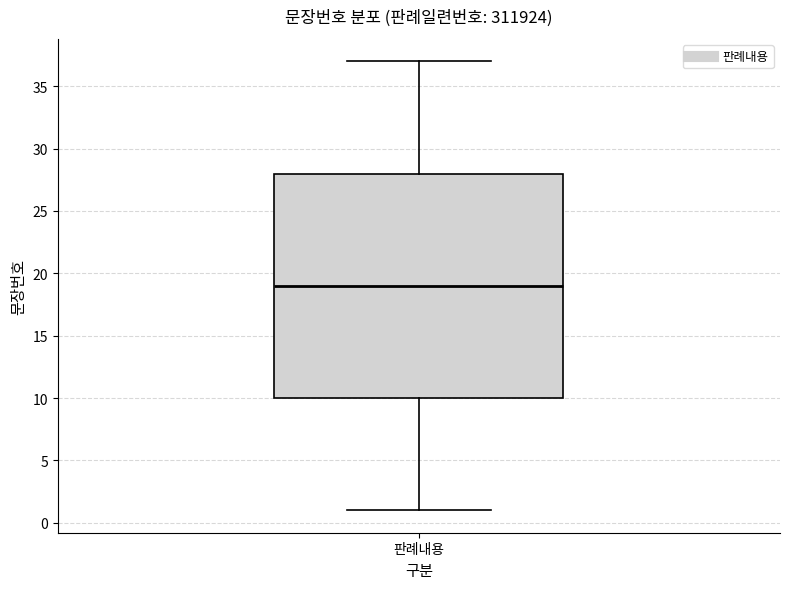

Read this box plot against the y-axis: the position of the median line, the range covered by the box, and the ends of both whiskers. The values are not printed on the chart, so give them approximately, as read against the axis.

median 19, box 10 to 28, whiskers 1 to 37